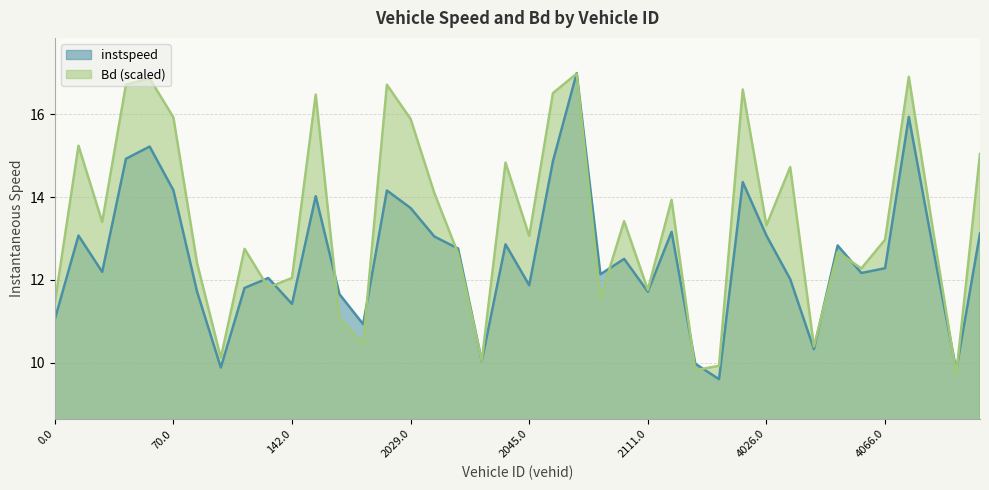

What is the spread (max minus min) of values at 4005.0?

0.3